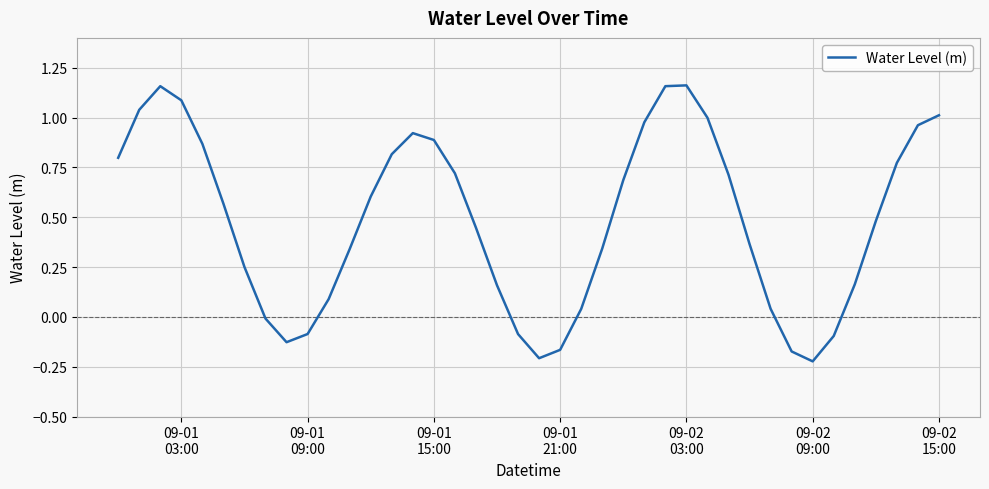

True or false: there are more than 2 points higher than both neighbors.

True